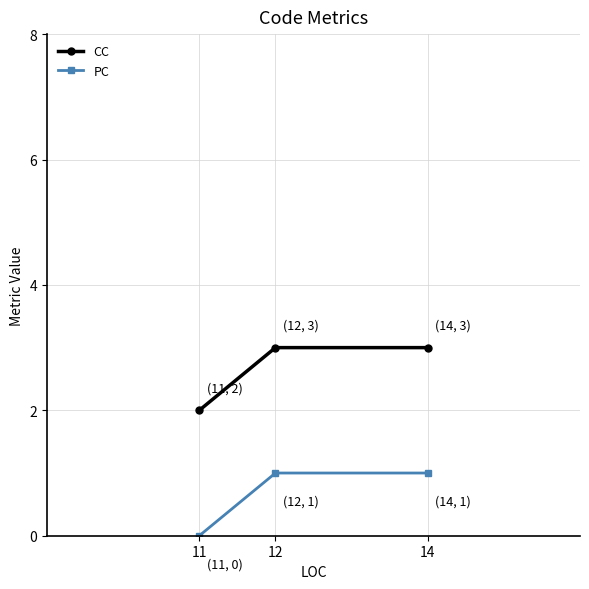

What is the difference between the second highest and minimum values in the CC series?

1